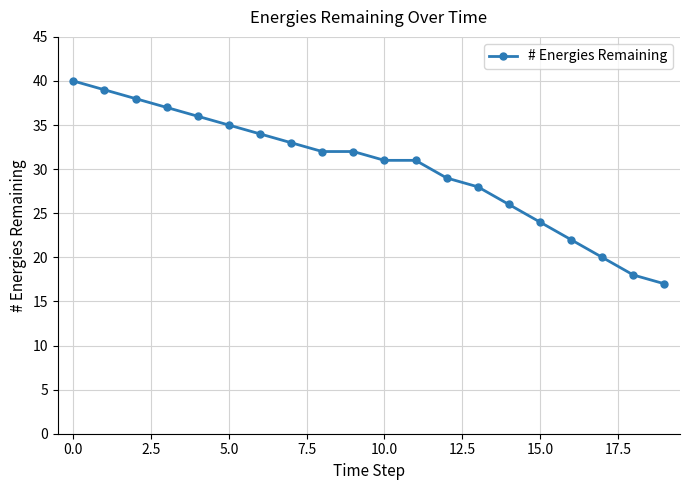

What is the maximum value shown in the chart?

40